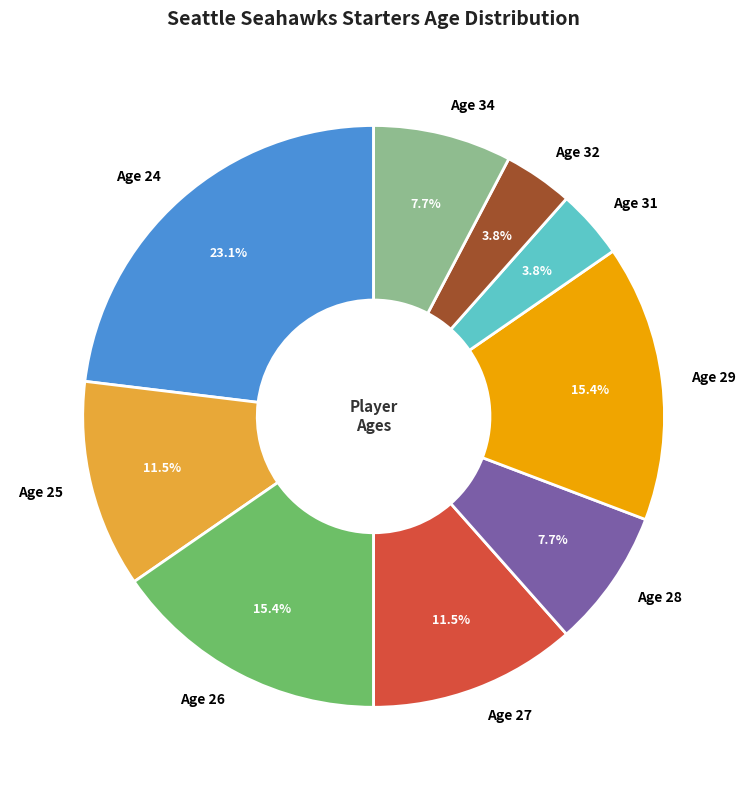

Between Age 24 and Age 31, which is larger?

Age 24